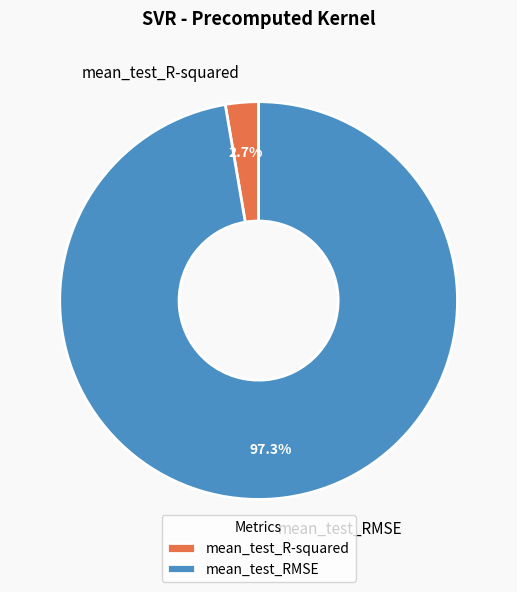

Between mean_test_RMSE and mean_test_R-squared, which is larger?

mean_test_RMSE